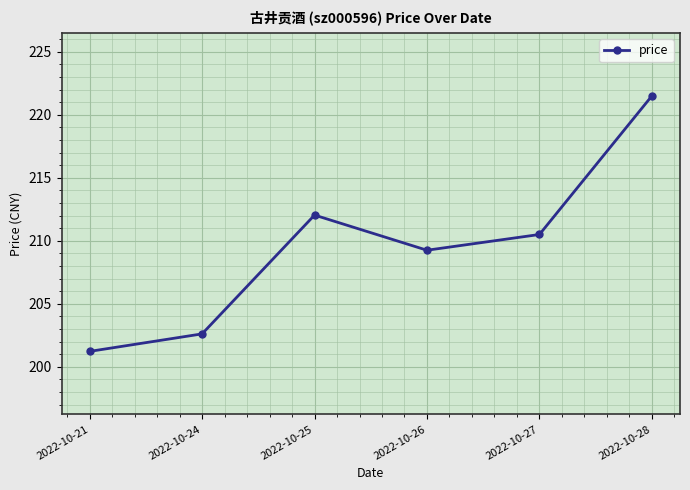

The value at 2022-10-24 is 202.6. True or false?

True